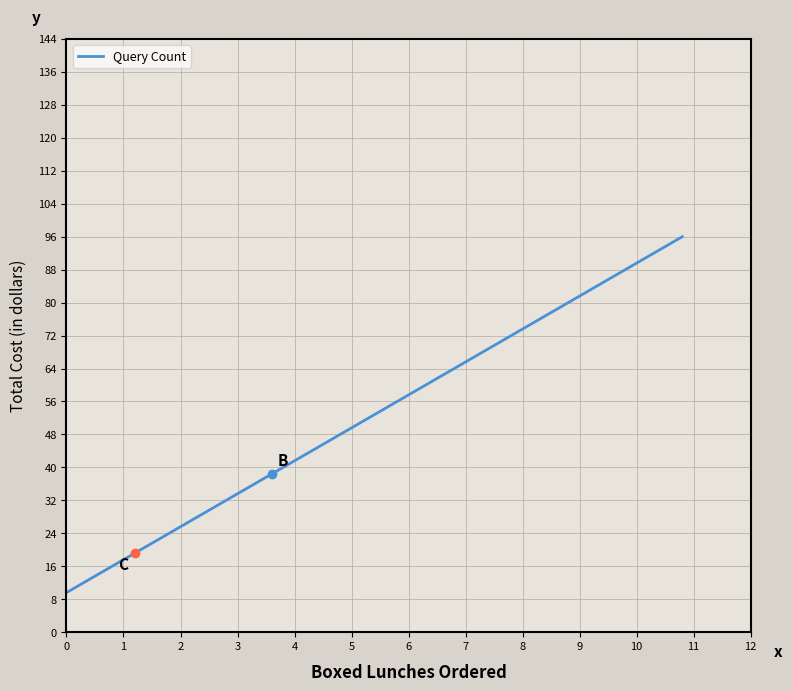

What is the difference between the maximum and minimum values?

86.4